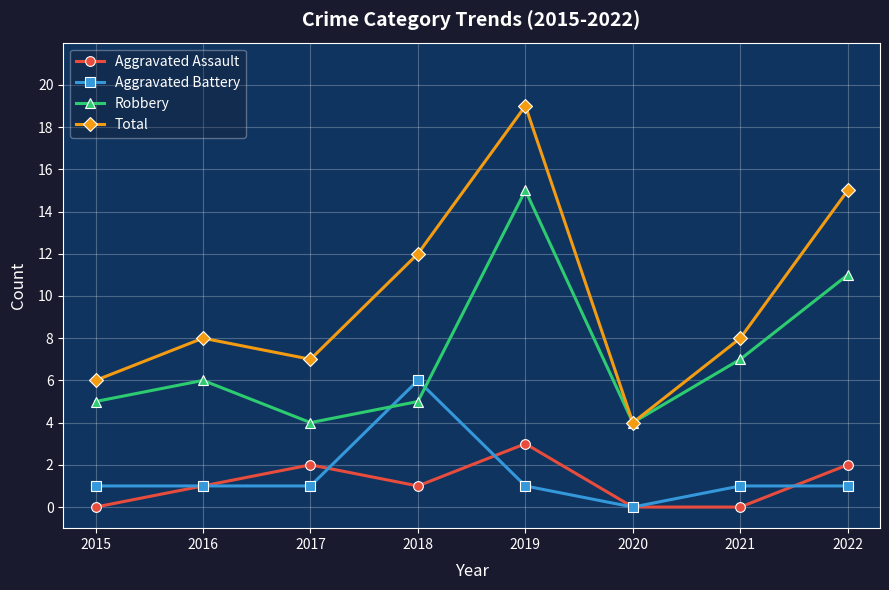

At which label does Aggravated Assault reach its peak?

2019